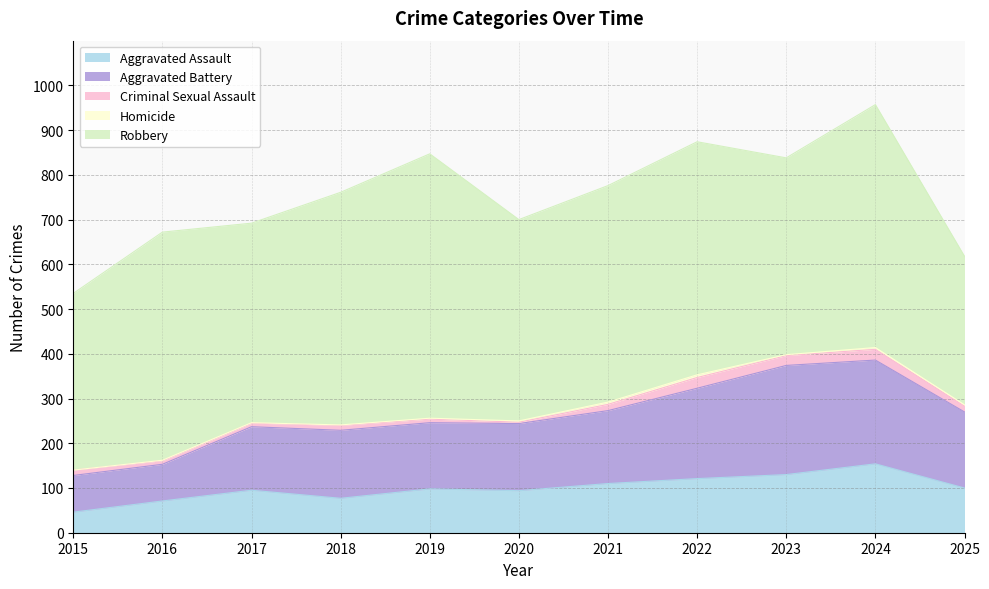

Reading left to right, extract all data points from this chart.

Aggravated Assault: 2015=46	2016=71	2017=95	2018=77	2019=98	2020=94	2021=110	2022=121	2023=130	2024=154	2025=100
Aggravated Battery: 2015=82	2016=82	2017=142	2018=152	2019=148	2020=150	2021=163	2022=202	2023=244	2024=232	2025=170
Criminal Sexual Assault: 2015=12	2016=8	2017=8	2018=11	2019=8	2020=3	2021=14	2022=24	2023=22	2024=24	2025=13
Homicide: 2015=0	2016=1	2017=1	2018=1	2019=2	2020=3	2021=5	2022=6	2023=2	2024=4	2025=3
Robbery: 2015=395	2016=510	2017=446	2018=520	2019=591	2020=450	2021=484	2022=521	2023=440	2024=543	2025=332